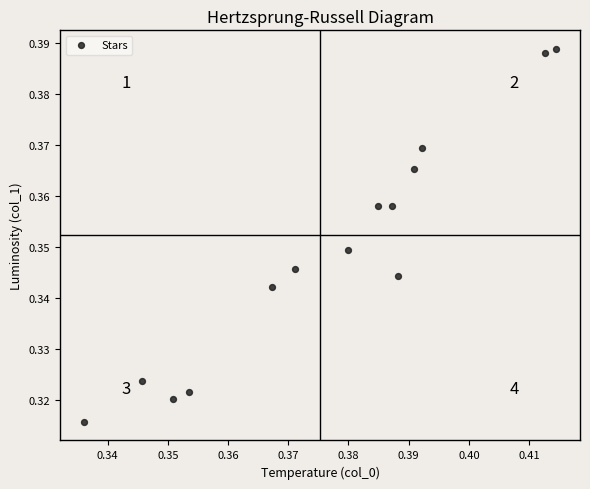

Count the number of points in this scatter plot.

15